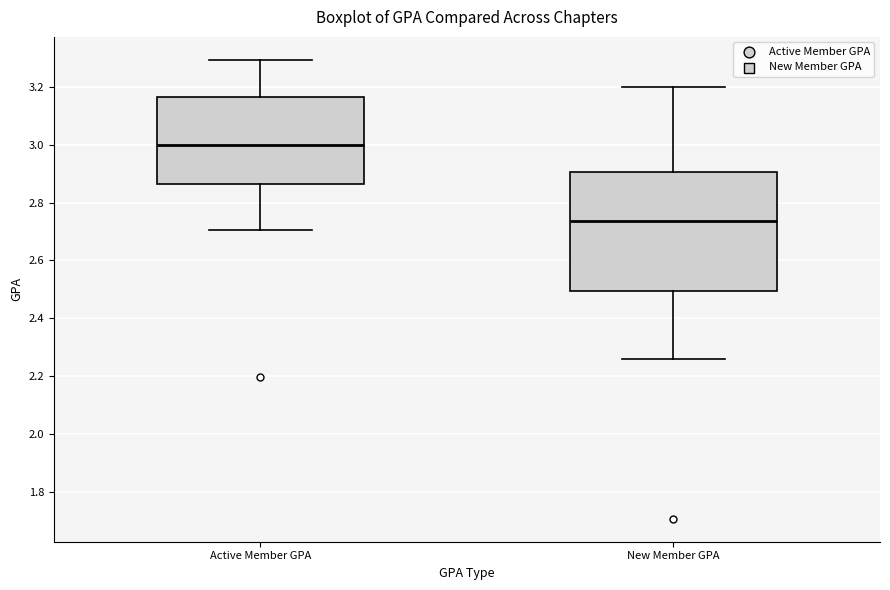

Comparing the boxes themselves (not the whiskers), which one is the tallest?

New Member GPA